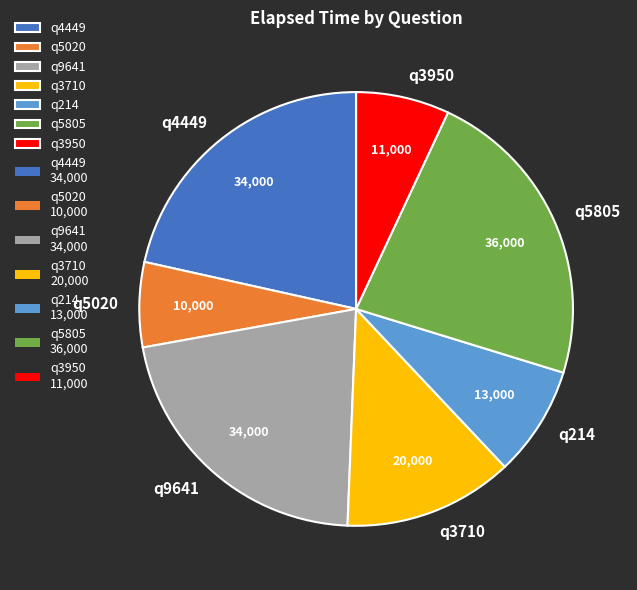

Which category has the smallest portion of the pie?

q5020